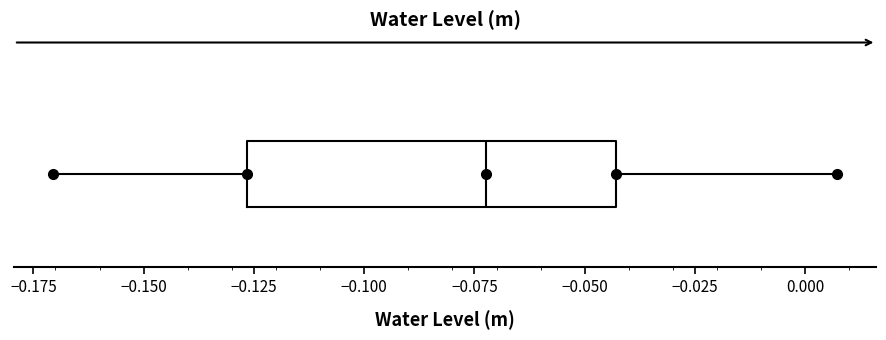

Read this box plot against the x-axis: the position of the median line, the range covered by the box, and the ends of both whiskers. The values are not printed on the chart, so give them approximately, as read against the axis.

median -0.070, box -0.125 to -0.045, whiskers -0.170 to 0.005